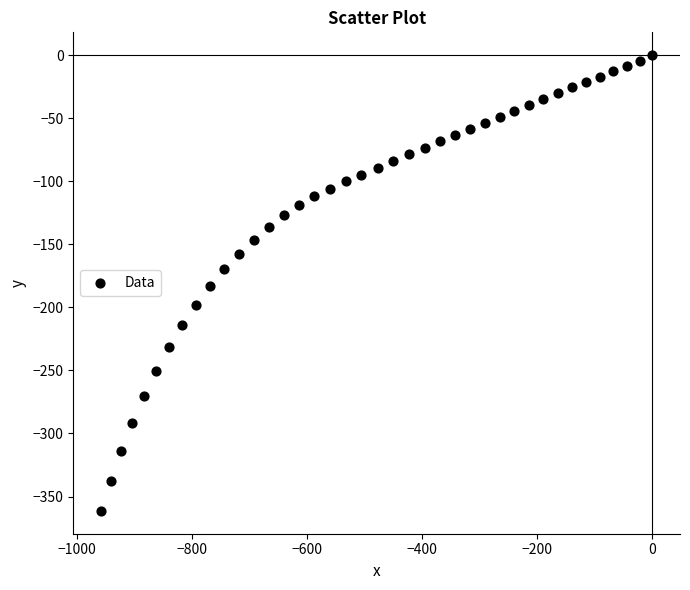

What is the range of X values (max minus min)?

959.1